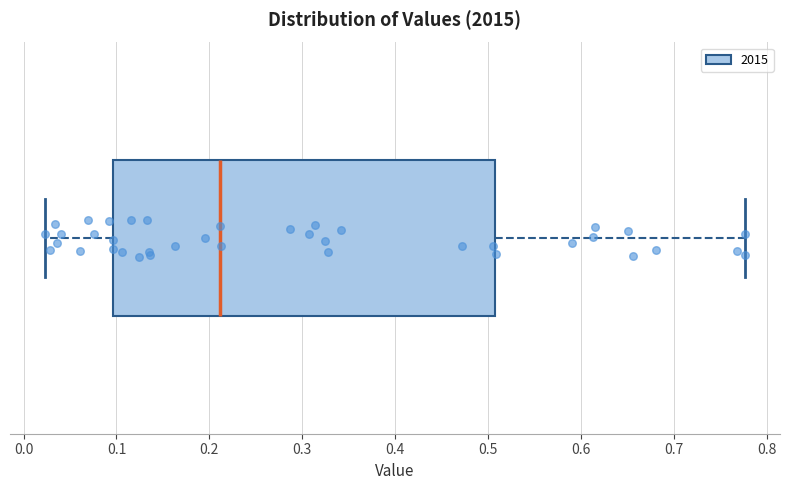

Read this box plot against the x-axis: the position of the median line, the range covered by the box, and the ends of both whiskers. The values are not printed on the chart, so give them approximately, as read against the axis.

median 0.21, box 0.10 to 0.51, whiskers 0.02 to 0.78